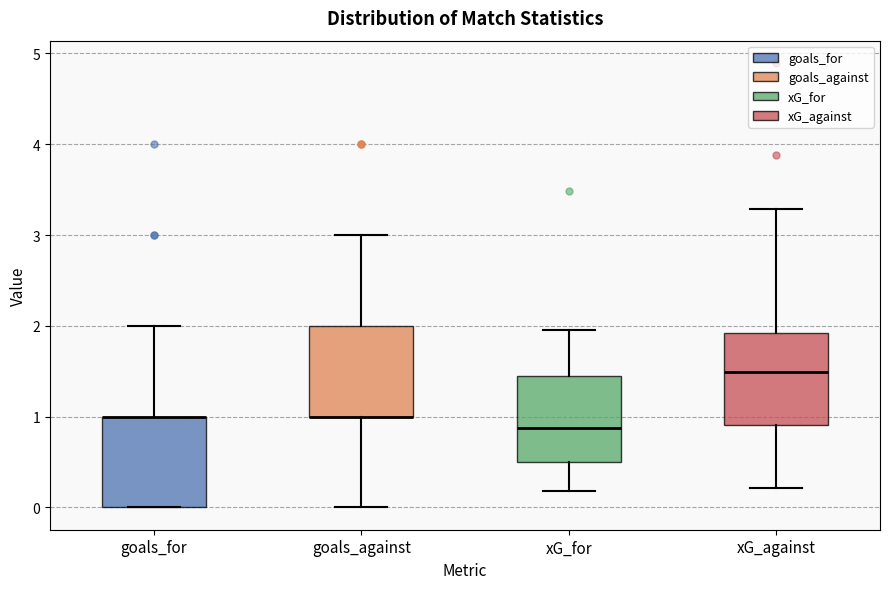

Where is the lower edge of the box for xG_for on the y-axis? The values are not printed on the chart, so give them approximately, as read against the axis.

0.5